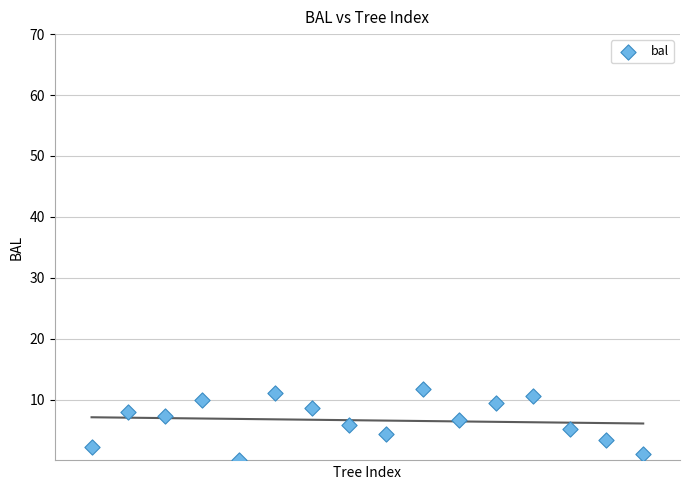

What is the range of Y values (max minus min)?

11.7